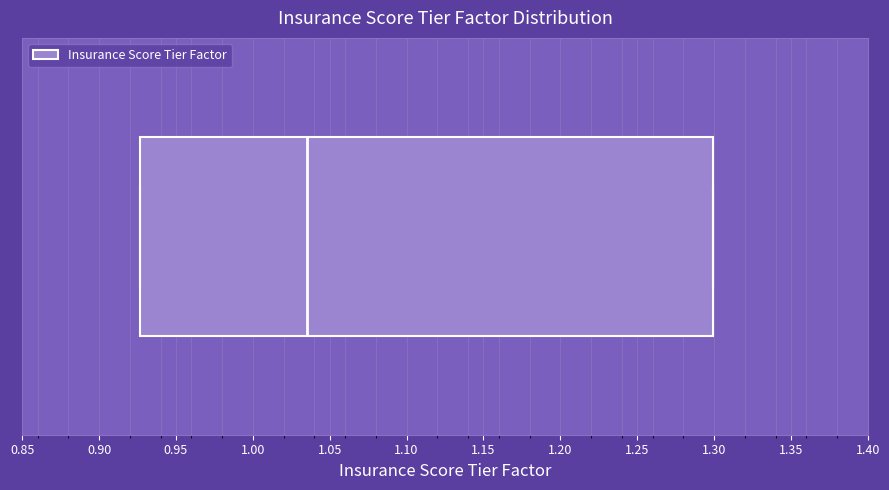

Read this box plot against the x-axis: the position of the median line, the range covered by the box, and the ends of both whiskers. The values are not printed on the chart, so give them approximately, as read against the axis.

median 1.035, box 0.925 to 1.300, whiskers 0.925 to 1.300